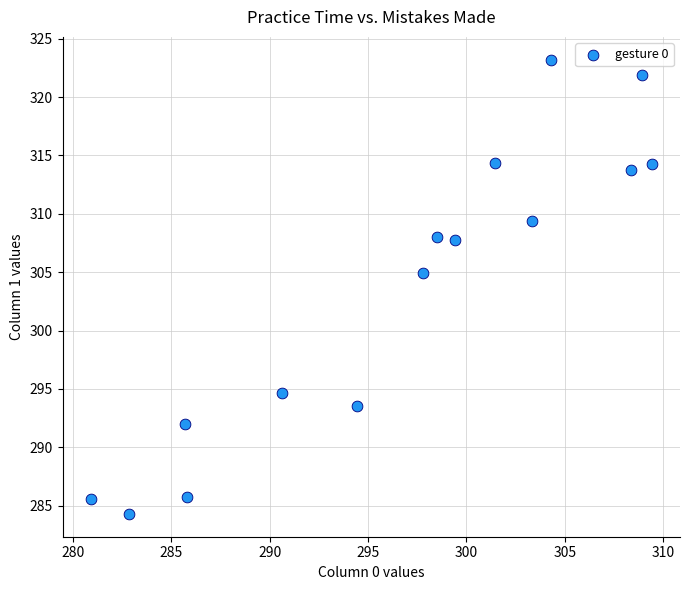

What Y value in the scatter plot is closest to 303?

304.9